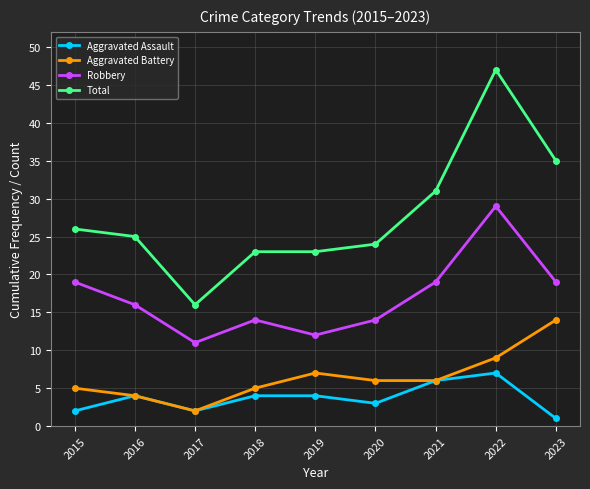

What is the maximum value for Aggravated Assault?

7